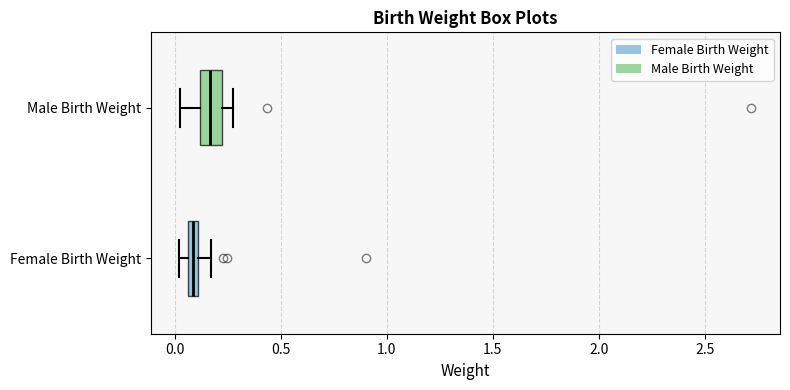

Where is the right edge of the box for Male Birth Weight on the x-axis? The values are not printed on the chart, so give them approximately, as read against the axis.

0.25